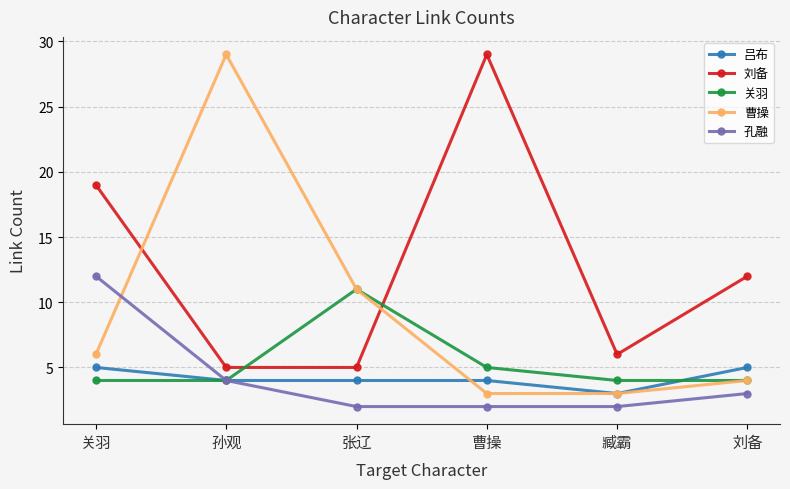

True or false: 吕布 has more than 2 interior local peaks.

False